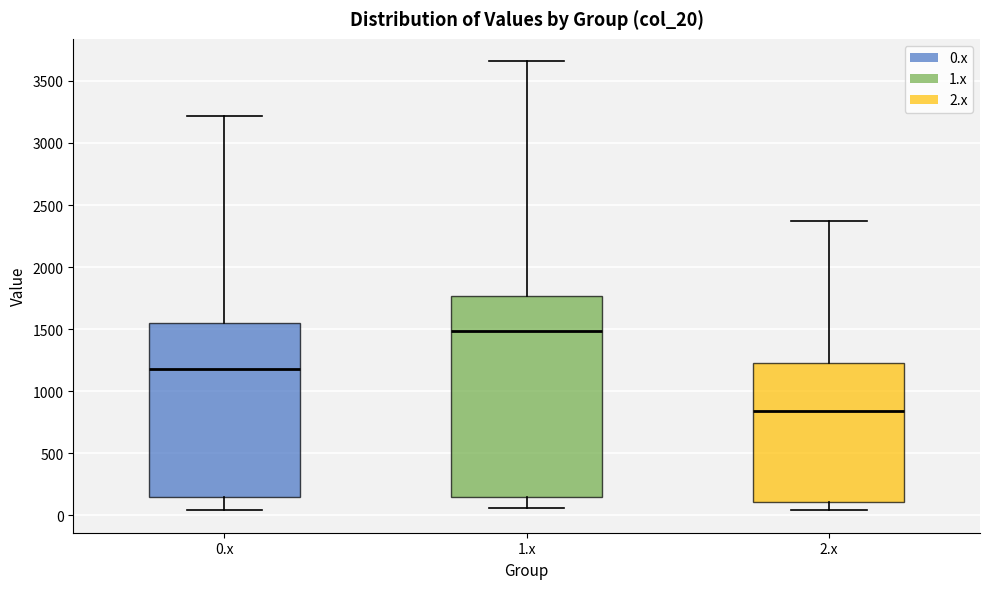

Which box's median line is the lowest?

2.x